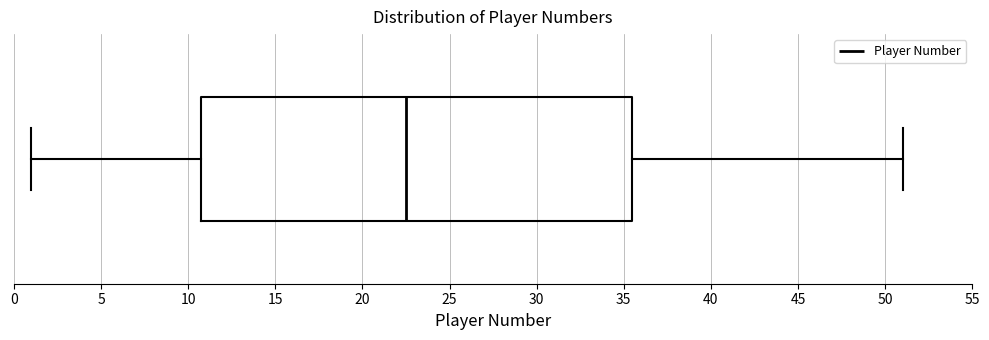

Where is the left edge of the box on the x-axis? The values are not printed on the chart, so give them approximately, as read against the axis.

11.0